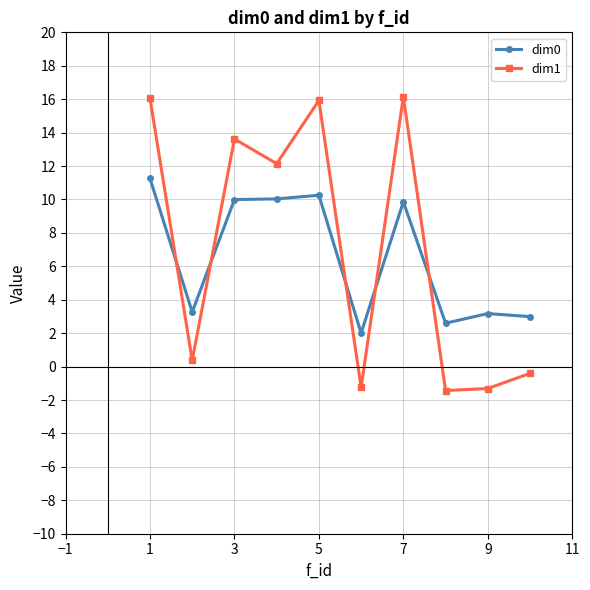

In dim1, how many points are lower than both neighbors (excluding endpoints)?

4